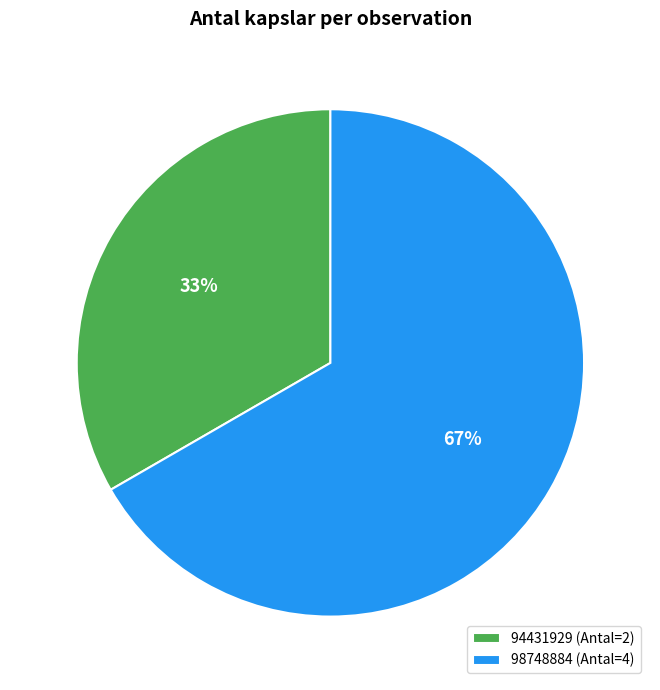

Which category accounts for the majority?

98748884